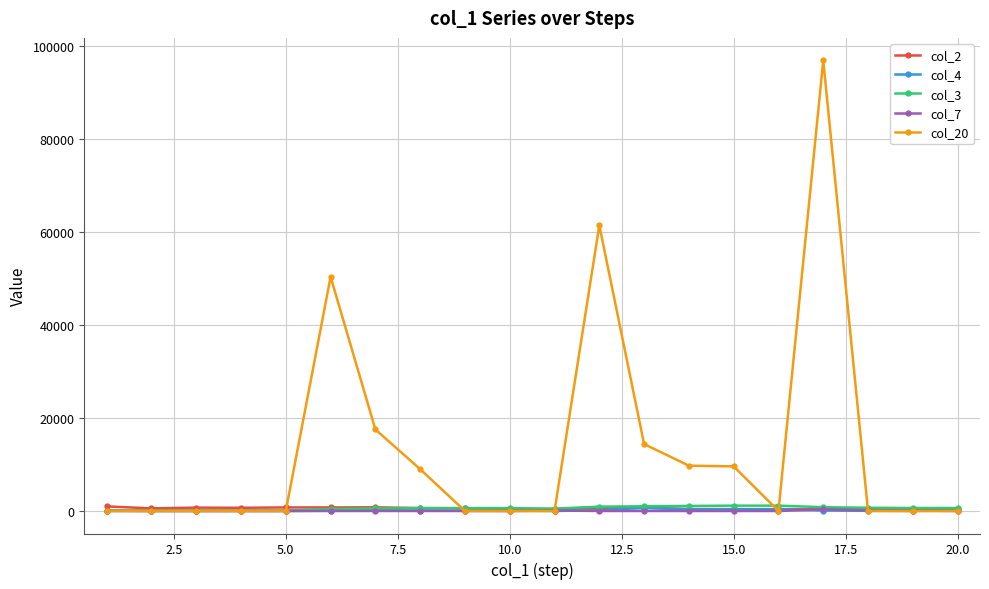

True or false: col_2 has more than 0 points higher than both neighbors.

True